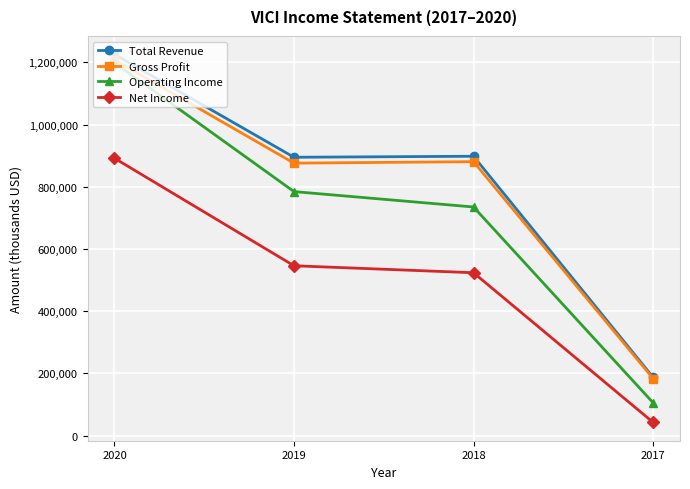

At 2018, list the series in order from smallest to largest.

Net Income, Operating Income, Gross Profit, Total Revenue